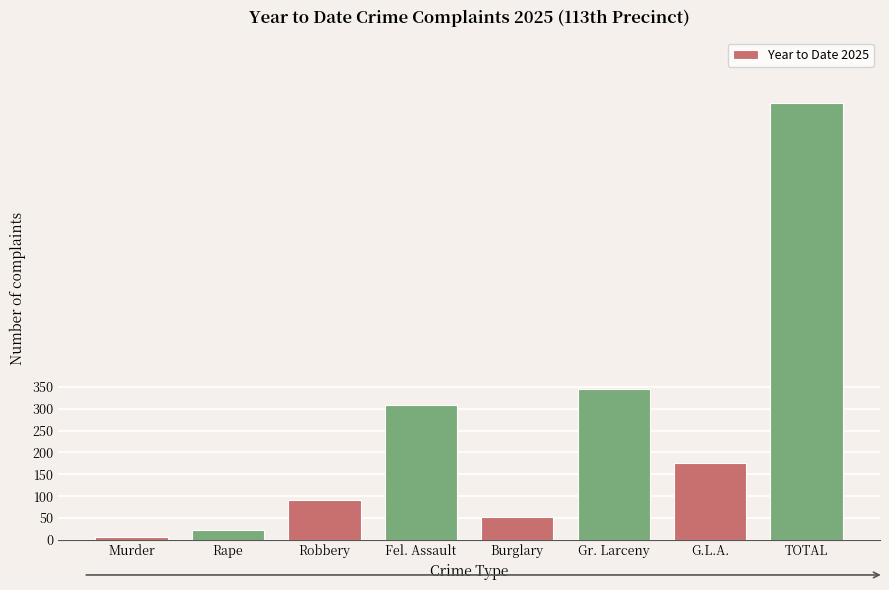

Reading right to left, transcribe all the data shown in this chart.

TOTAL=1001	G.L.A.=175	Gr. Larceny=346	Burglary=52	Fel. Assault=308	Robbery=91	Rape=23	Murder=6